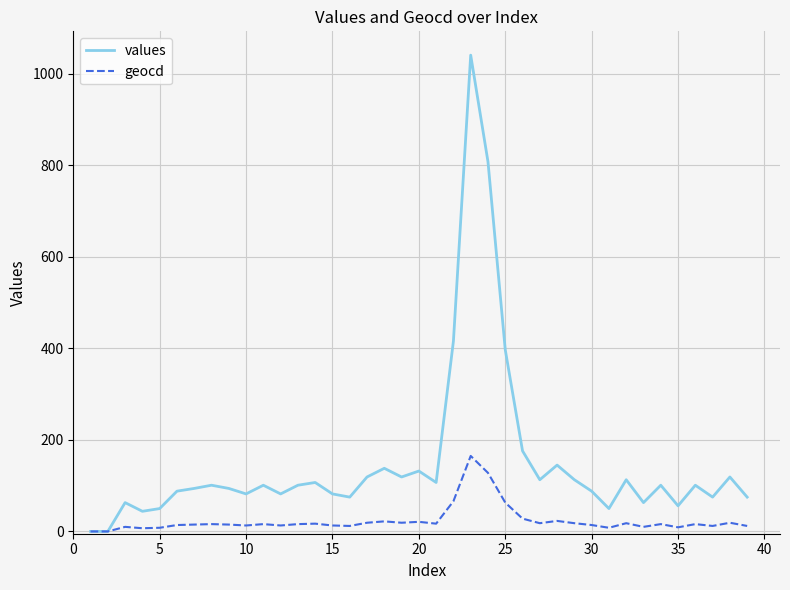

List the series in order of their overall mean, highest first.

values, geocd